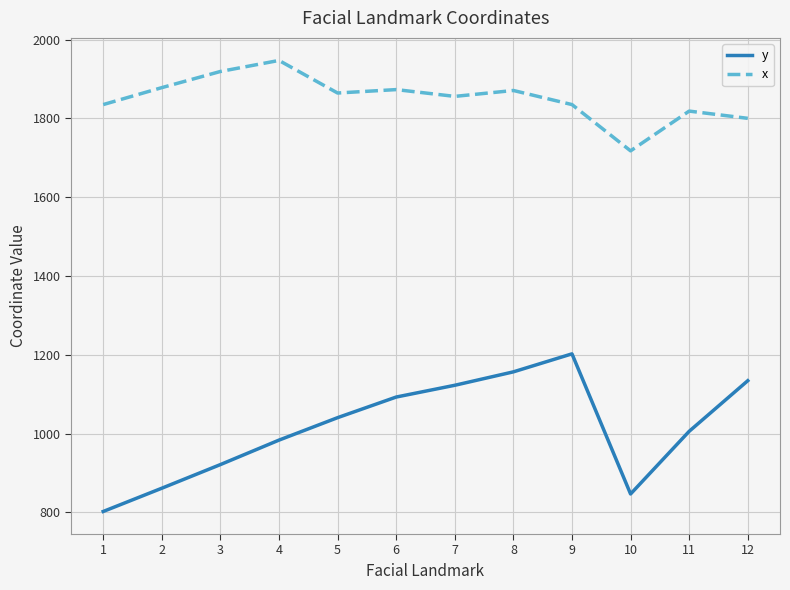

Which category has the highest value in the y series?

9